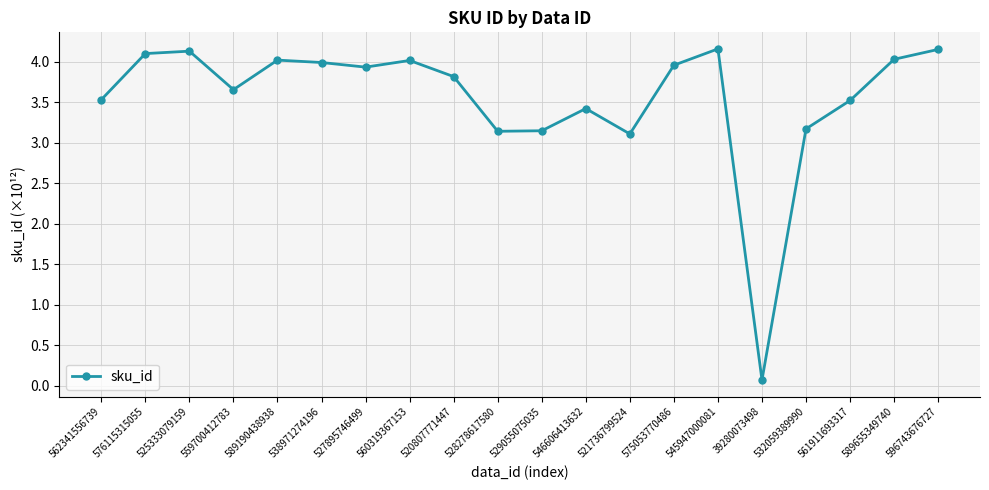

How many values exceed 3?

19